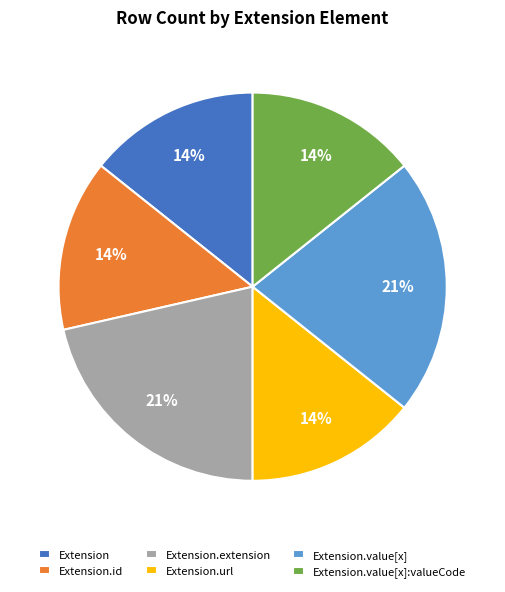

To the nearest percent, what is the combined percentage of Extension.url and Extension?

29%